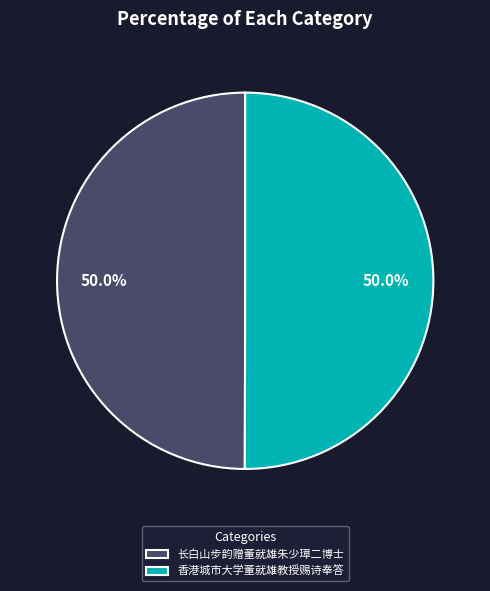

What percentage is NOT represented by 长白山步韵赠董就雄朱少璋二博士?

50.0%